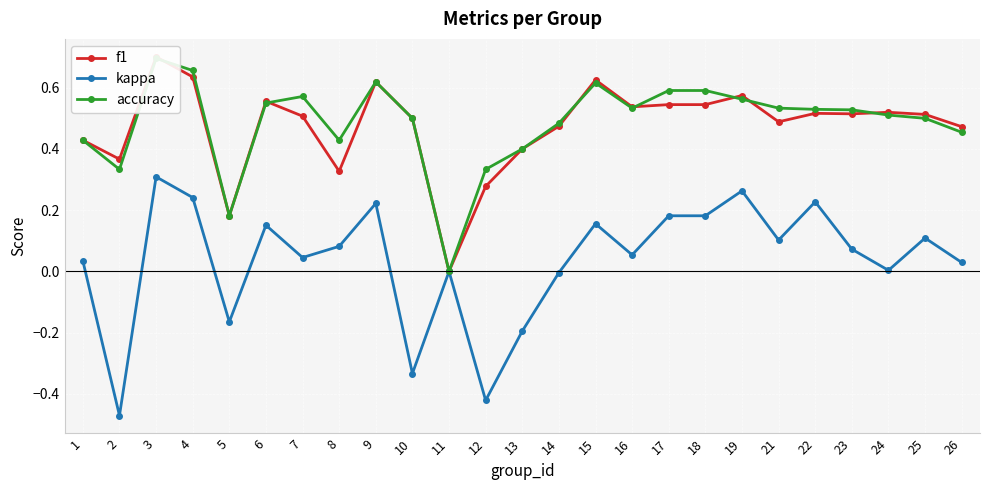

How many distinct data groups are displayed?

3